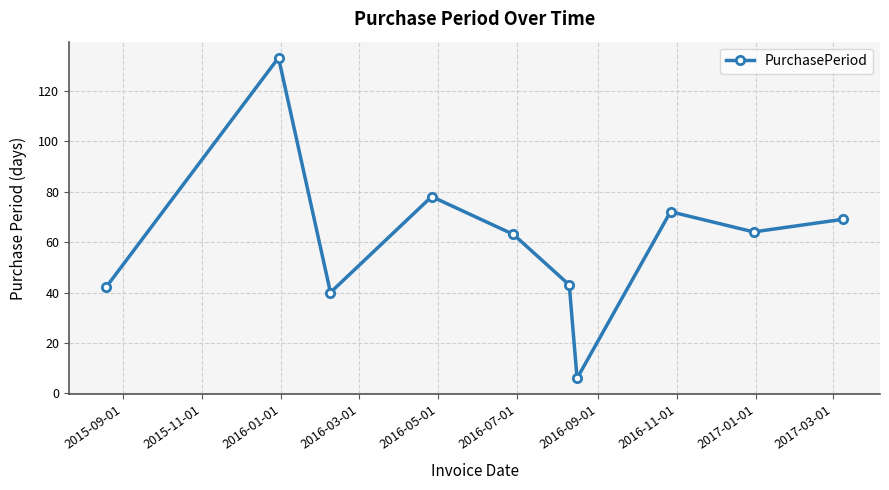

What is the minimum value shown in the chart?

6